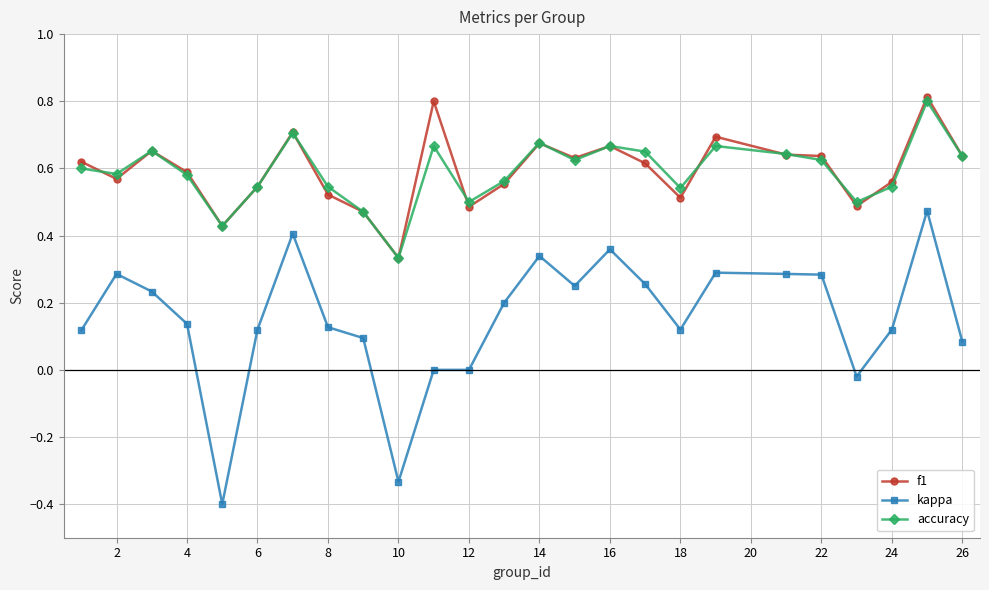

In accuracy, how many points are higher than both neighbors (excluding endpoints)?

7